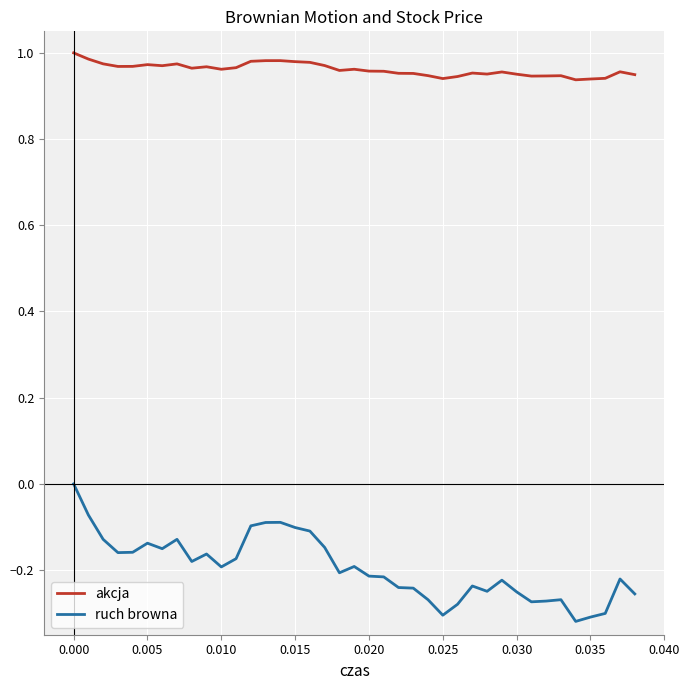

Which series has the largest range (max minus min)?

ruch browna